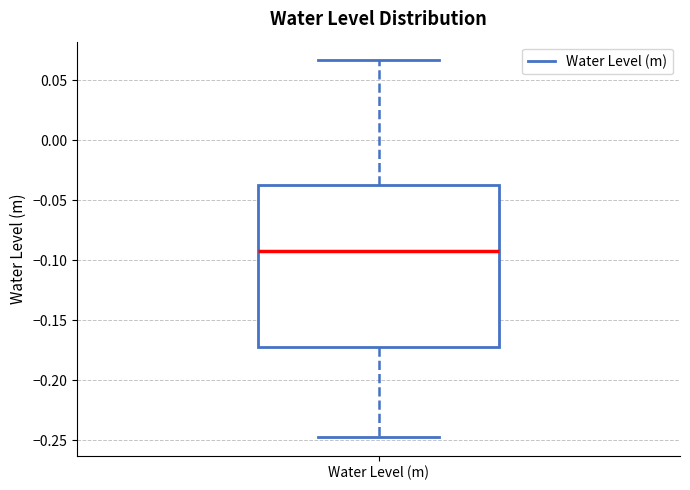

Read this box plot against the y-axis: the position of the median line, the range covered by the box, and the ends of both whiskers. The values are not printed on the chart, so give them approximately, as read against the axis.

median -0.090, box -0.170 to -0.035, whiskers -0.245 to 0.065